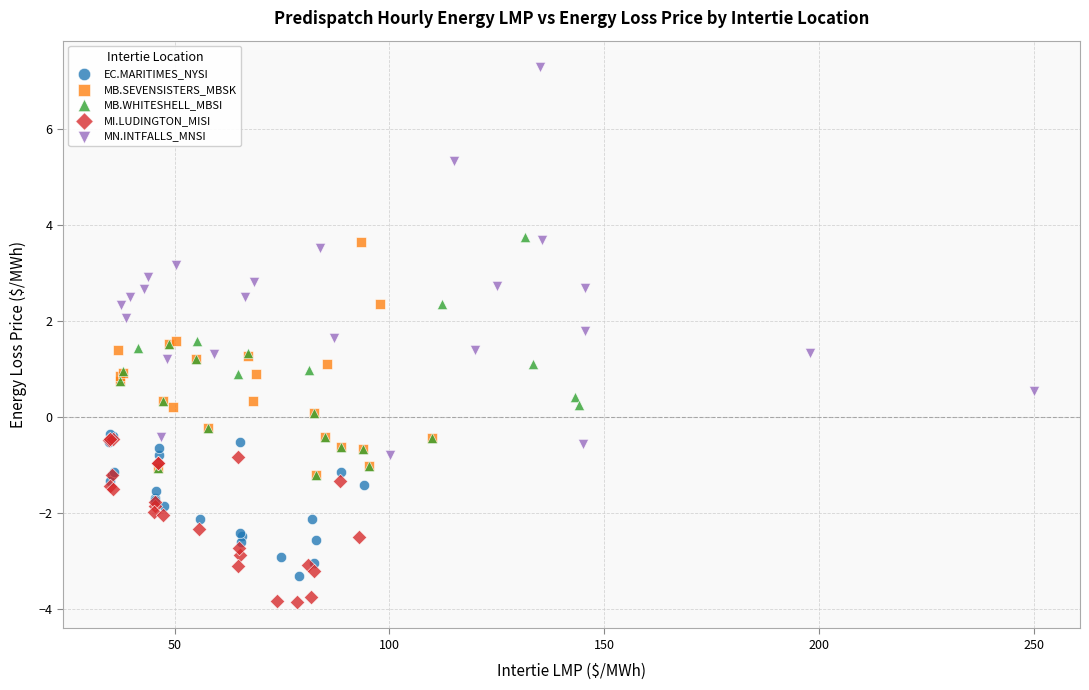

Which series reaches the maximum Y coordinate?

MN.INTFALLS_MNSI